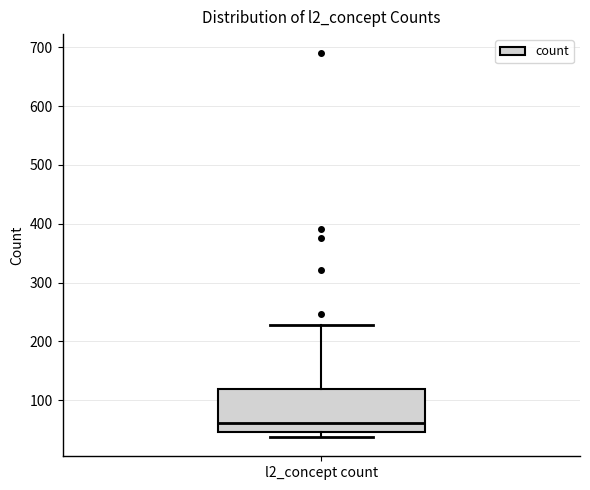

Read this box plot against the y-axis: the position of the median line, the range covered by the box, and the ends of both whiskers. The values are not printed on the chart, so give them approximately, as read against the axis.

median 60, box 50 to 120, whiskers 40 to 230